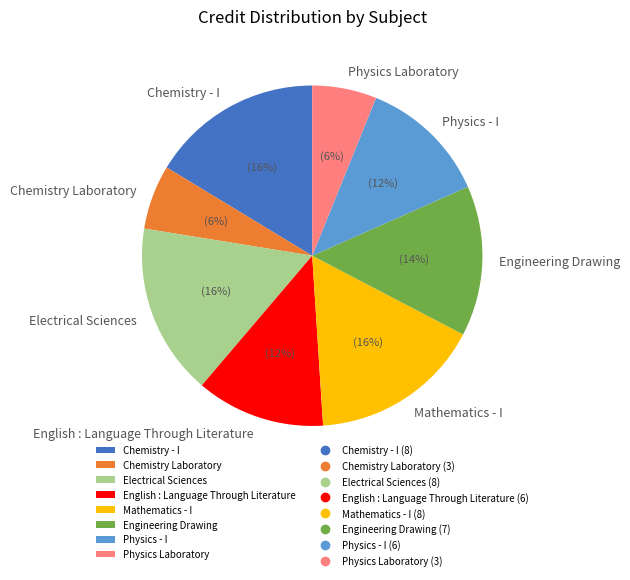

Between Mathematics - I and Engineering Drawing, which is larger?

Mathematics - I